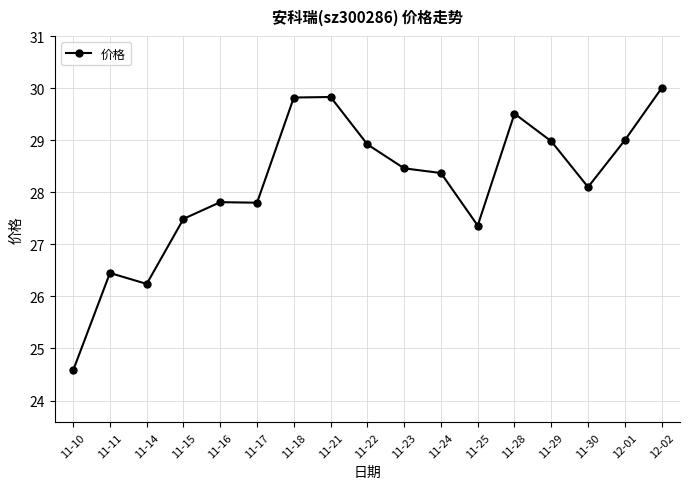

True or false: the data has more than 1 interior local peaks.

True